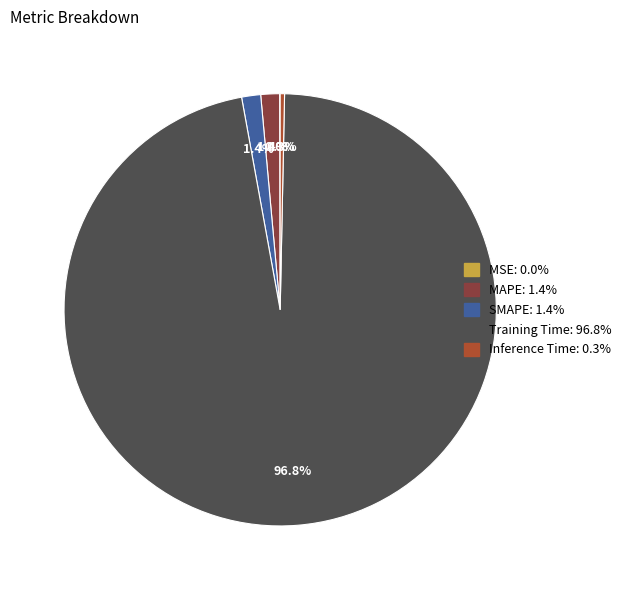

To the nearest percent, what is the difference between the Training Time and MAPE slice percentages?

95%